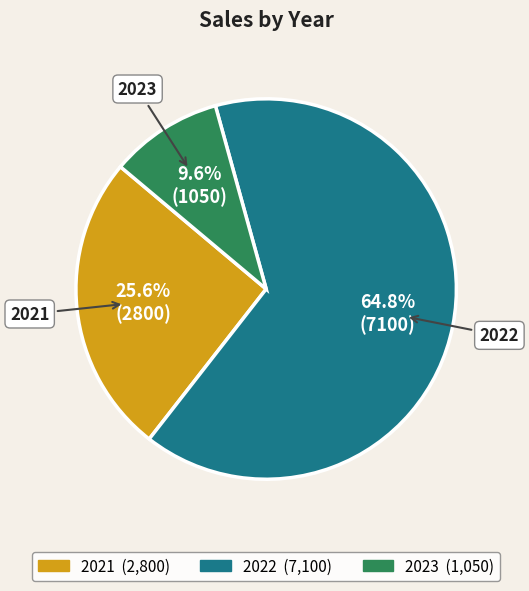

What percentage is NOT represented by 2021?

74.4%